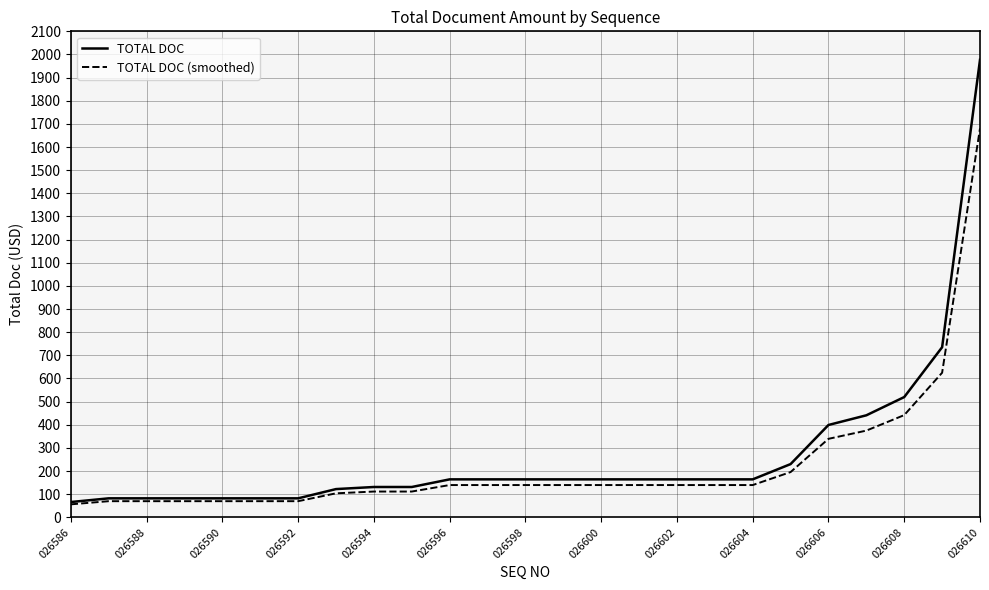

What is the smallest value displayed?

56.1